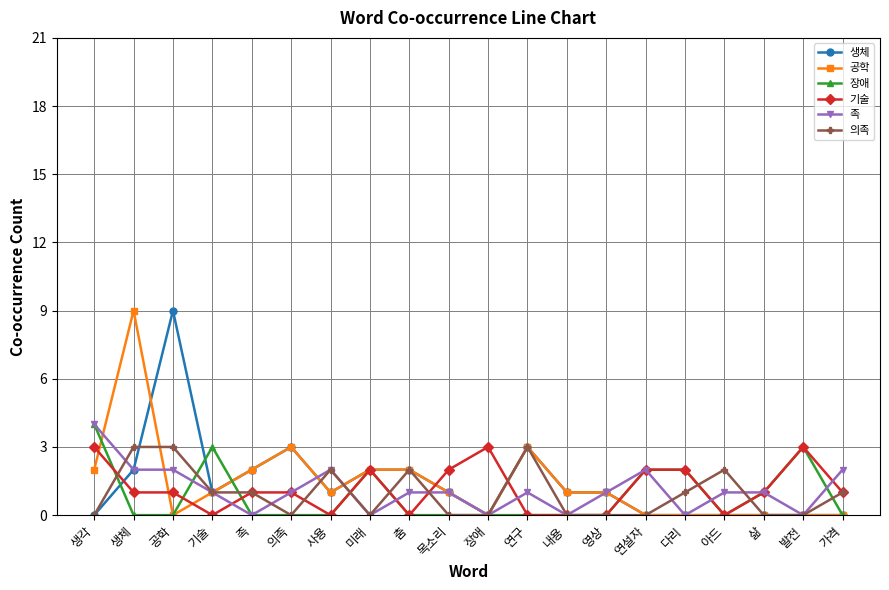

Where is the first local minimum for 공학?

공학